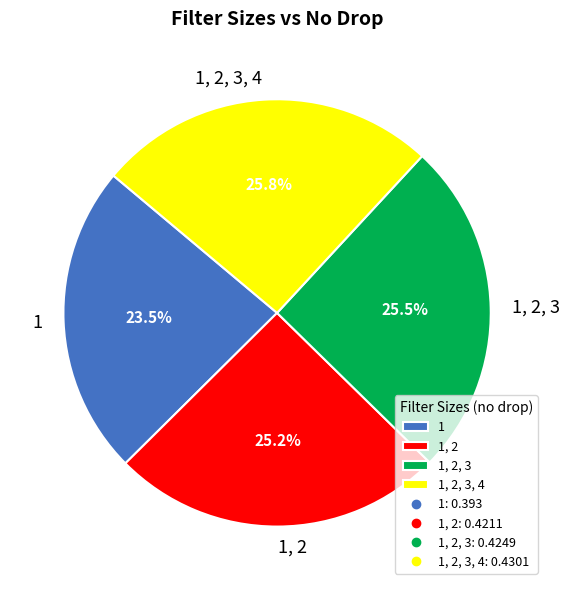

Is the sum of 1, 2, 3 and 1 greater than half?

No